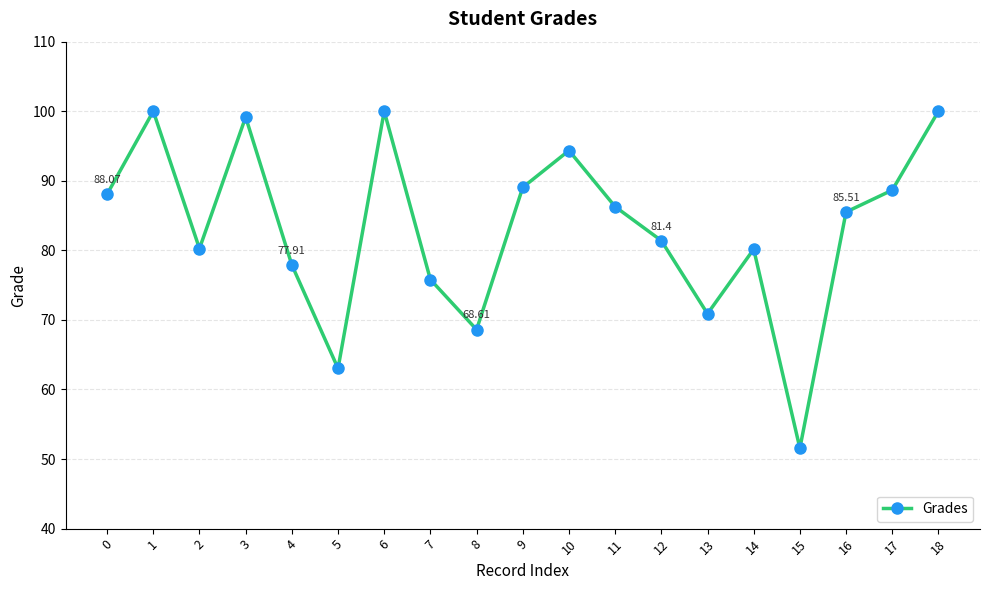

Which label corresponds to the smallest value in the chart?

15